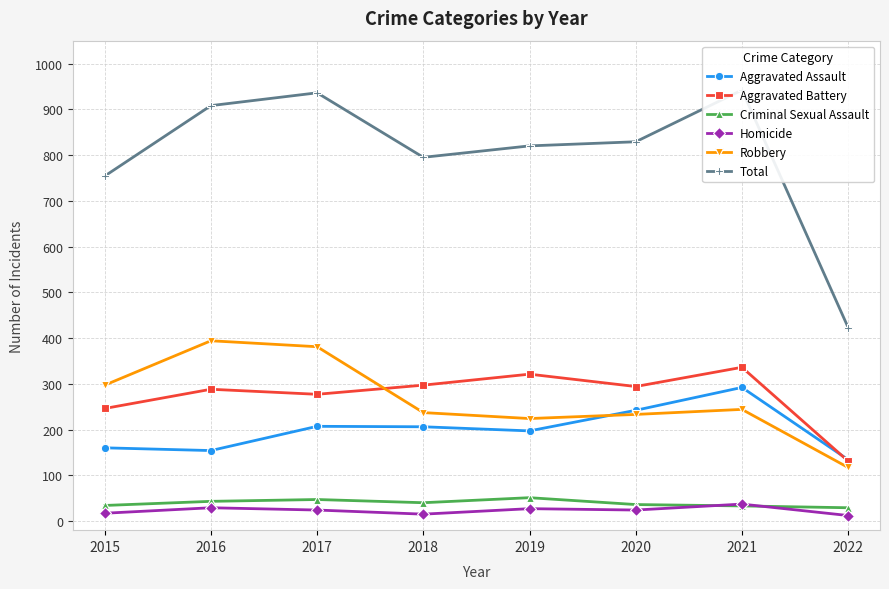

Reading left to right, list all the values displayed in this chart.

Aggravated Assault: 2015=160	2016=154	2017=207	2018=206	2019=197	2020=242	2021=292	2022=134
Aggravated Battery: 2015=246	2016=288	2017=277	2018=297	2019=321	2020=294	2021=336	2022=131
Criminal Sexual Assault: 2015=34	2016=43	2017=47	2018=40	2019=51	2020=36	2021=33	2022=29
Homicide: 2015=17	2016=29	2017=24	2018=15	2019=27	2020=24	2021=37	2022=12
Robbery: 2015=297	2016=394	2017=381	2018=237	2019=224	2020=233	2021=244	2022=117
Total: 2015=754	2016=908	2017=936	2018=795	2019=820	2020=829	2021=942	2022=423